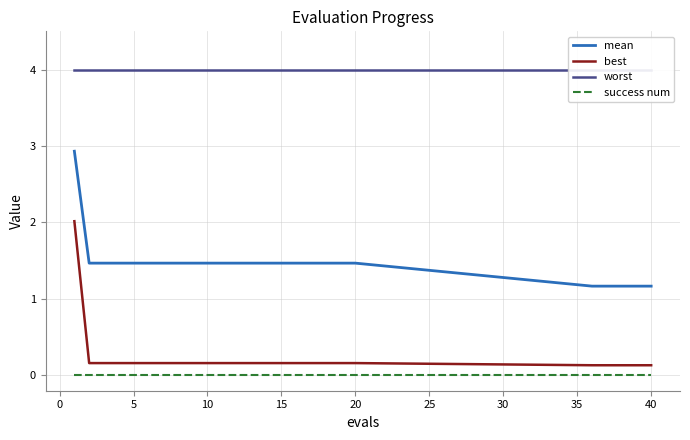

True or false: mean and success num intersect in this chart.

False